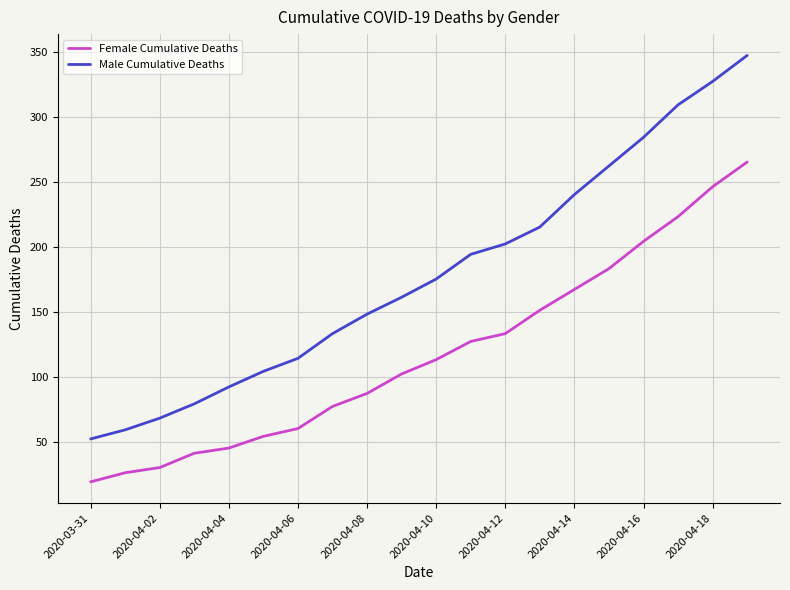

True or false: Male Cumulative Deaths and Female Cumulative Deaths cross at least once.

False